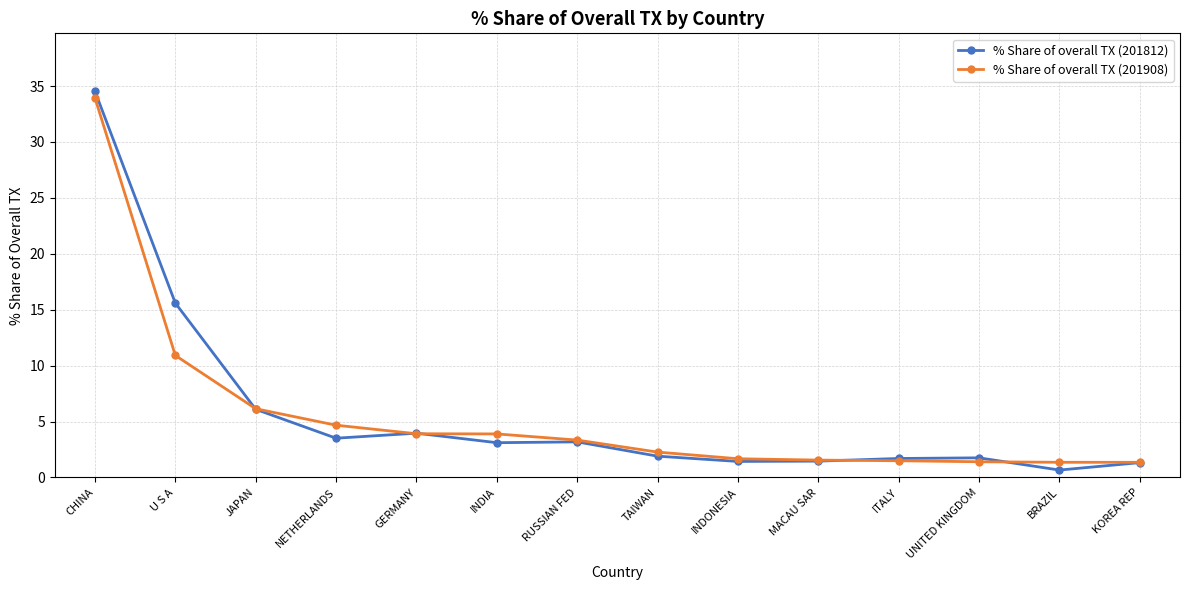

Is the value of % Share of overall TX (201908) at INDIA greater than the value of % Share of overall TX (201812) at MACAU SAR?

Yes